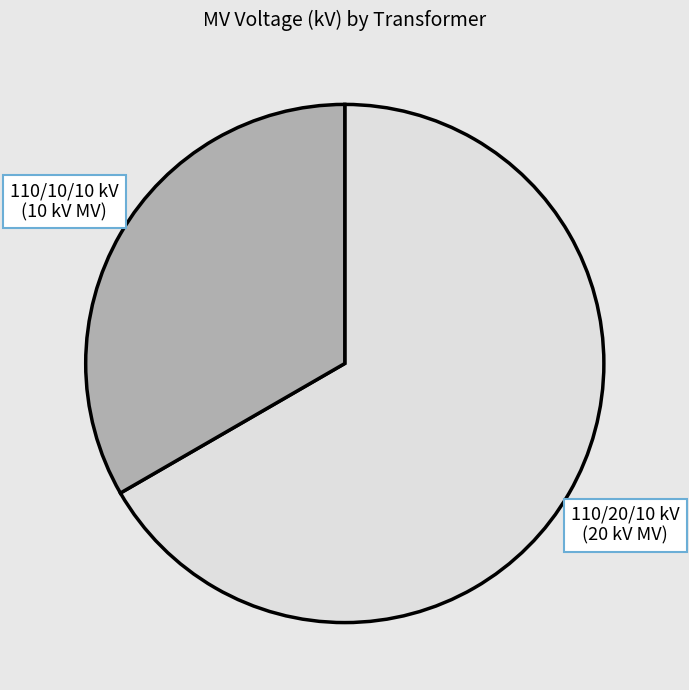

Is there a majority slice in this chart?

Yes